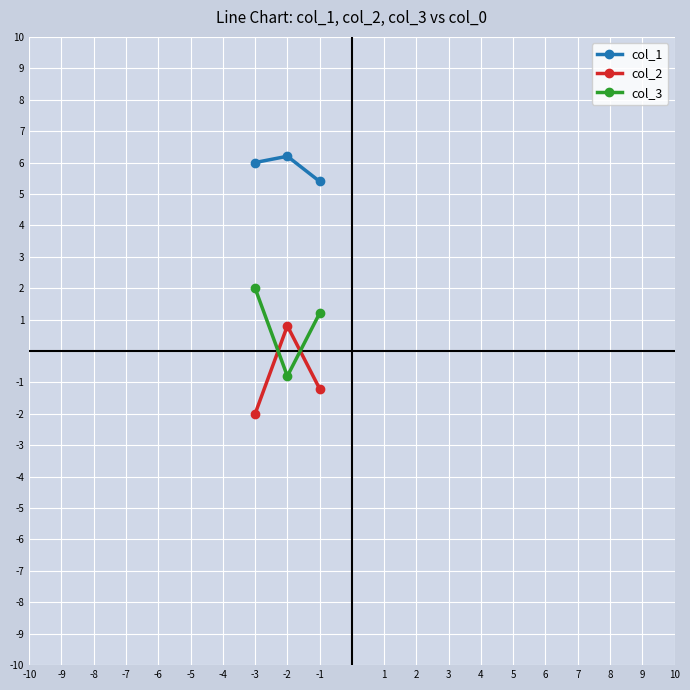

Which series has the largest total across all categories?

col_1